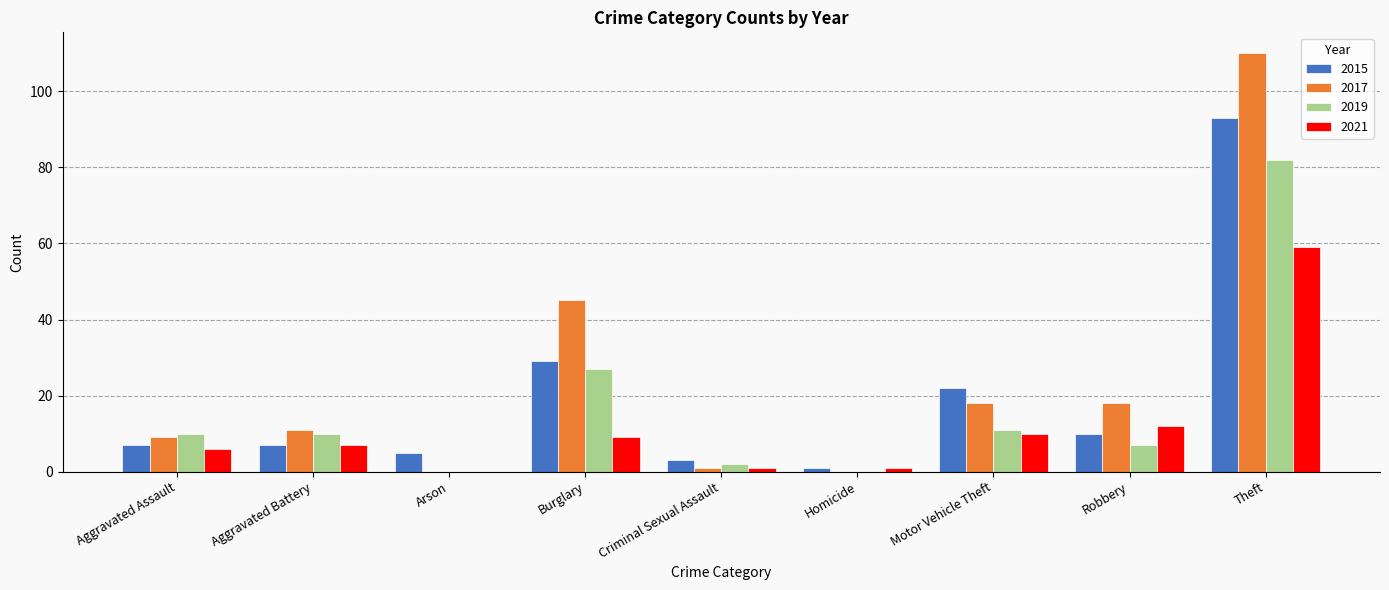

What is the highest value of the 2019 series?

82